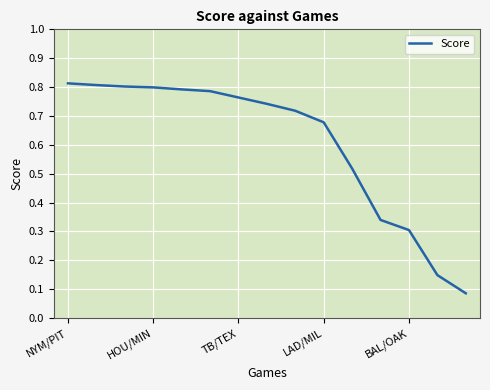

Is this an area chart (filled region under the line)?

No